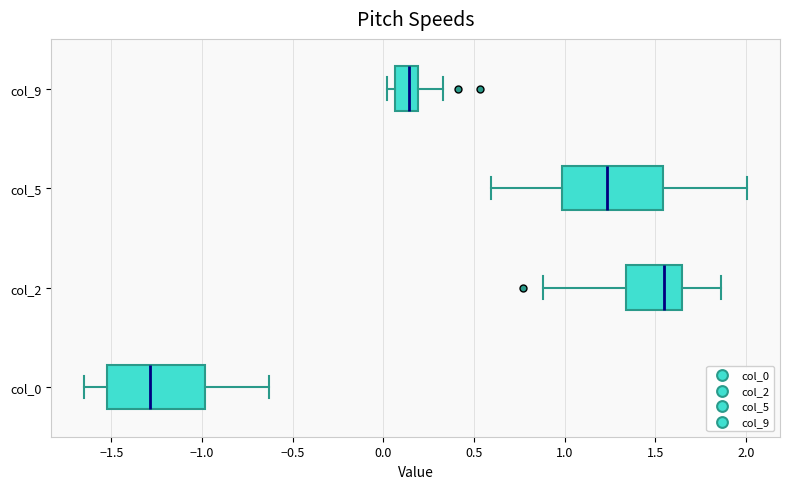

Reading bottom to top, read every box against the x-axis: the position of its median line, the range the box covers, and the ends of its whiskers. The values are not printed on the chart, so give them approximately, as read against the axis.

col_0: median -1.30, box -1.55 to -1.00, whiskers -1.65 to -0.65
col_2: median 1.55, box 1.35 to 1.65, whiskers 0.90 to 1.85
col_5: median 1.25, box 1.00 to 1.55, whiskers 0.60 to 2.00
col_9: median 0.15, box 0.05 to 0.20, whiskers 0.00 to 0.35